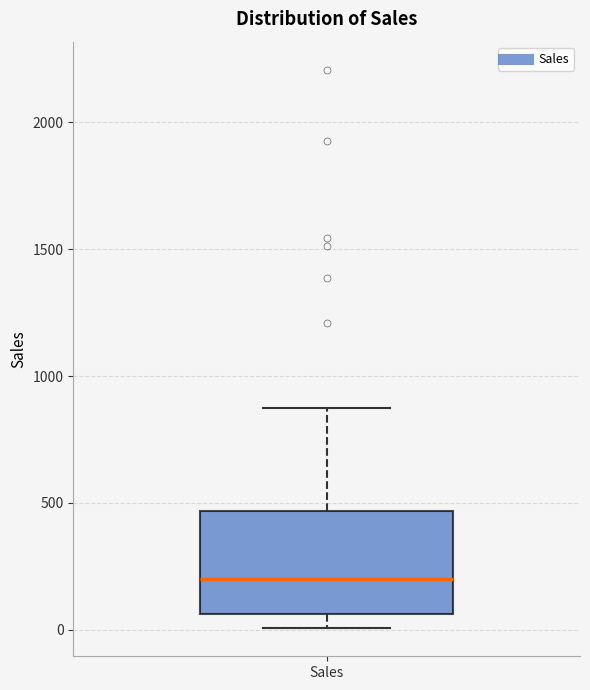

Read this box plot against the y-axis: the position of the median line, the range covered by the box, and the ends of both whiskers. The values are not printed on the chart, so give them approximately, as read against the axis.

median 200, box 50 to 450, whiskers 0 to 900